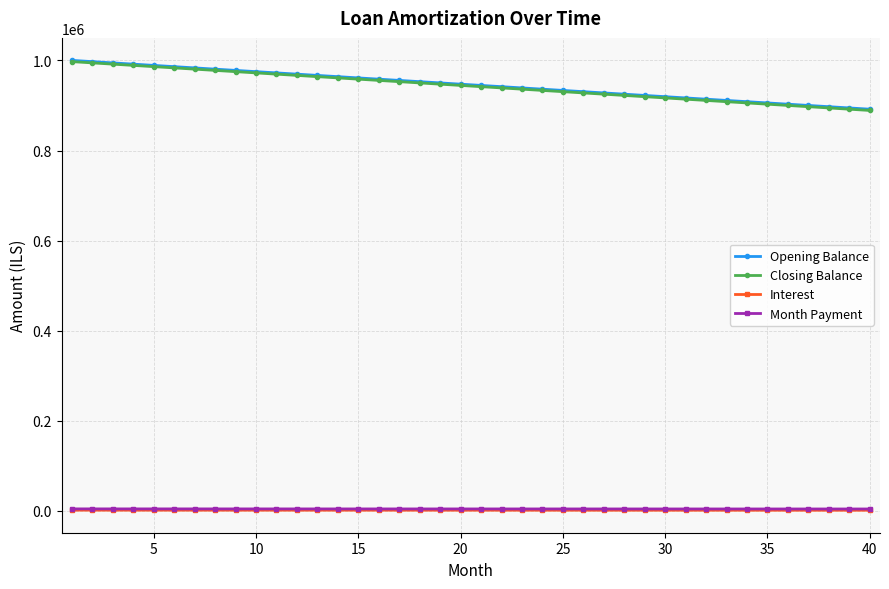

True or false: Closing Balance and Interest intersect in this chart.

False